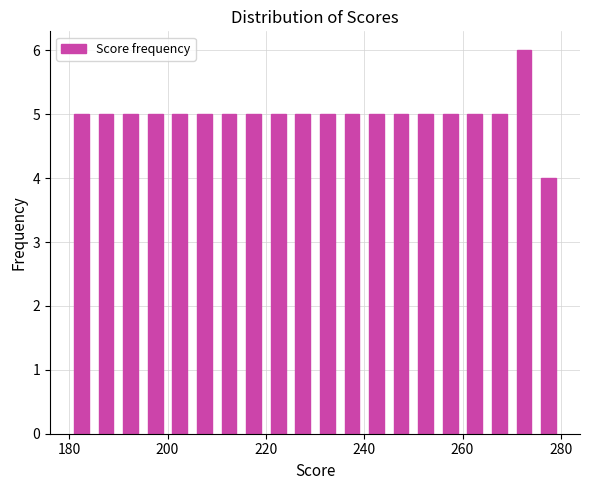

Around what value on the x-axis is the tallest bar? Give the approximate position of its centre, as read against the axis.

272